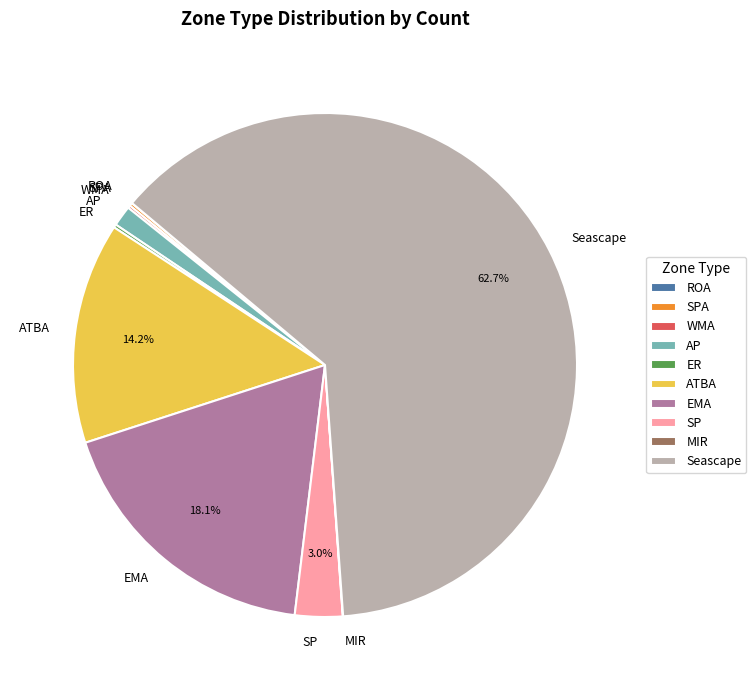

What percentage is NOT represented by SP?

97.0%